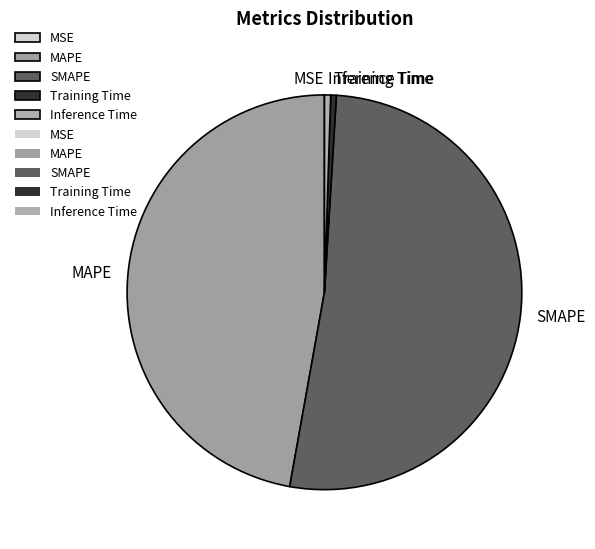

Which slice represents more than half of the pie?

SMAPE